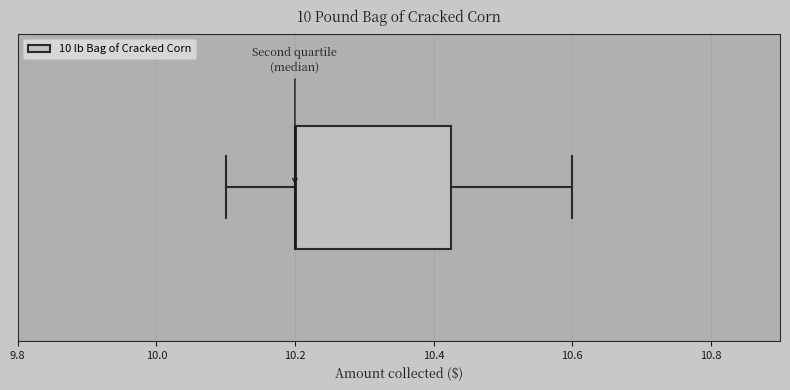

Where does the right whisker of the box end on the x-axis? The values are not printed on the chart, so give them approximately, as read against the axis.

10.60